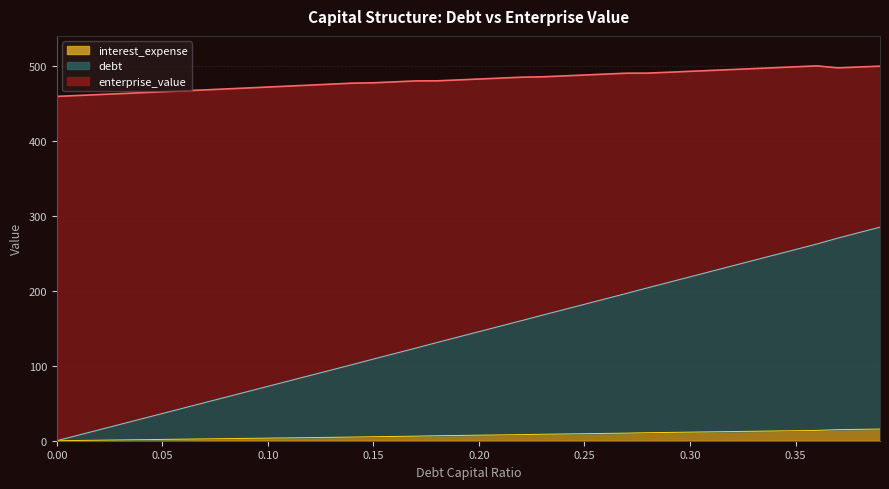

How many series are shown in this chart?

3